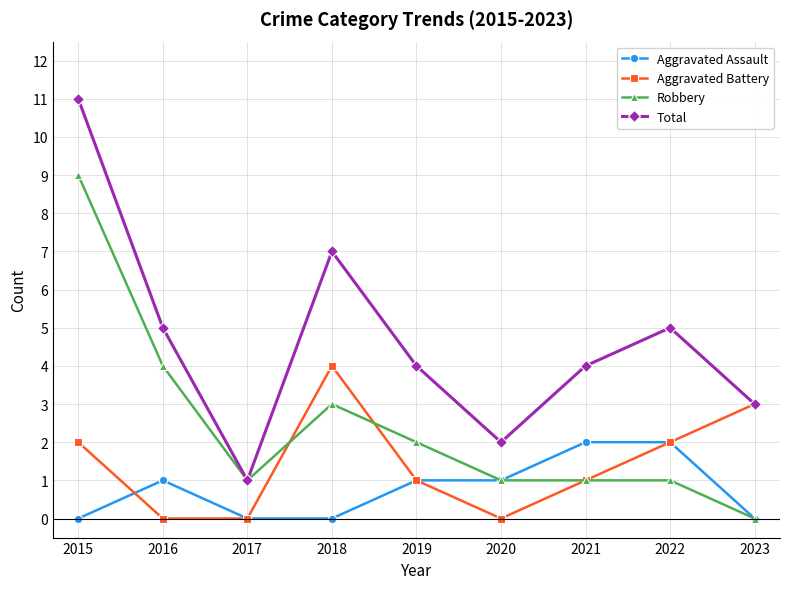

At which category is the sum across all series the highest?

2015